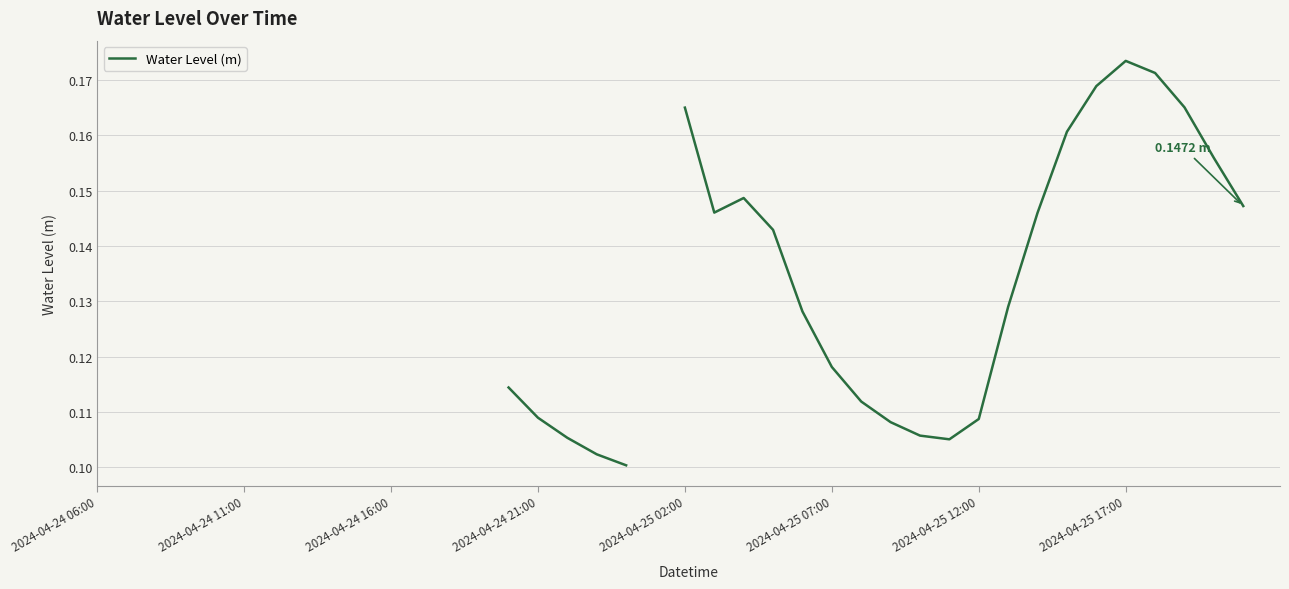

At which category does the chart reach its minimum across all series?

18